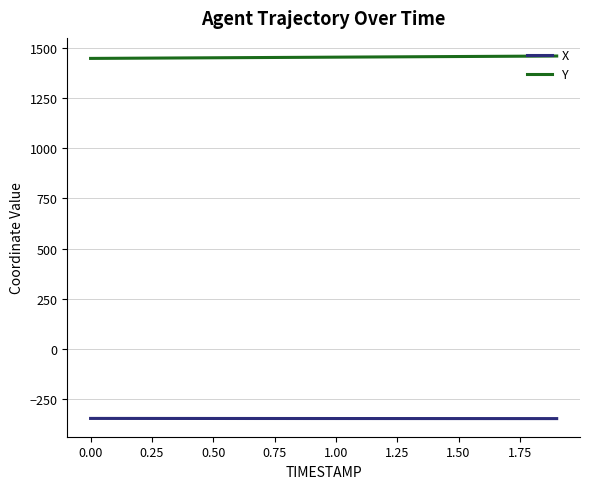

What are all the series names shown in the legend?

X, Y